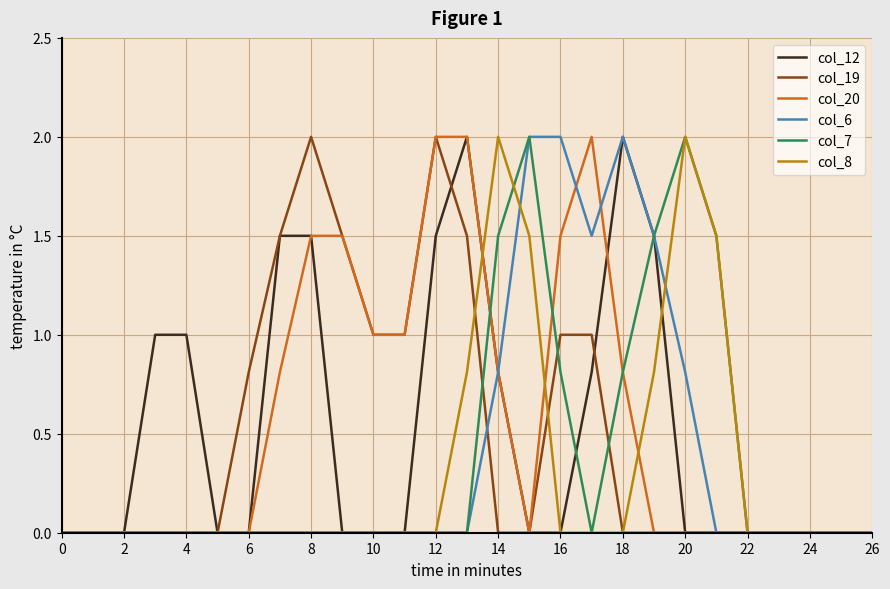

What is the highest value of the col_20 series?

2.0